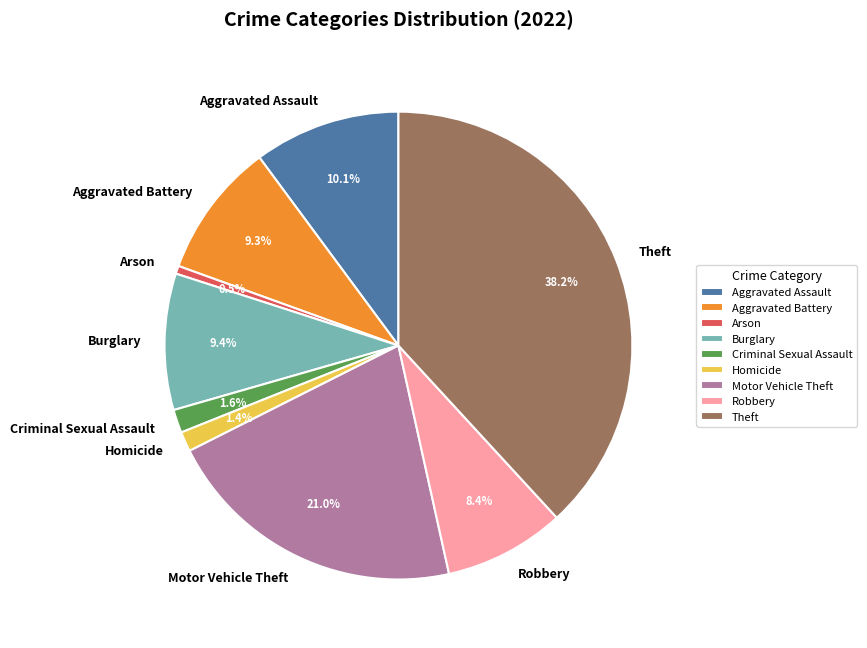

What is the ratio of the value at Aggravated Battery to the value at Burglary?

1.0